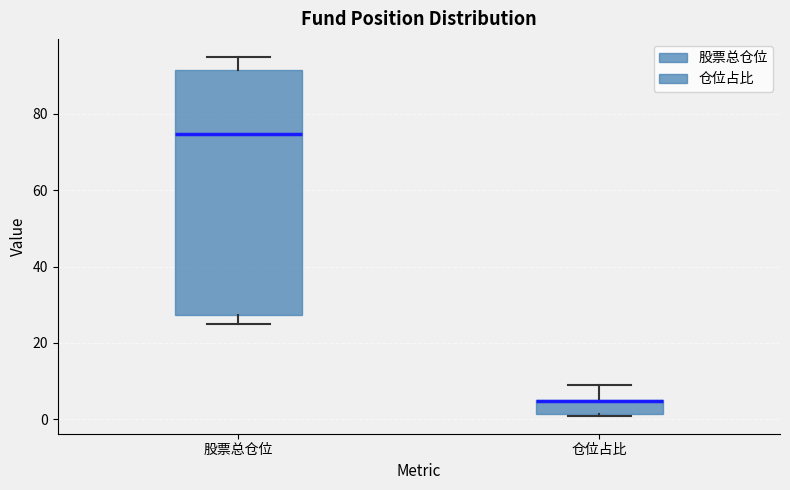

Reading left to right, read every box against the y-axis: the position of its median line, the range the box covers, and the ends of its whiskers. The values are not printed on the chart, so give them approximately, as read against the axis.

股票总仓位: median 74, box 28 to 92, whiskers 24 to 94
仓位占比: median 4 (drawn on the box's upper edge), box 2 to 6, whiskers 0 to 10